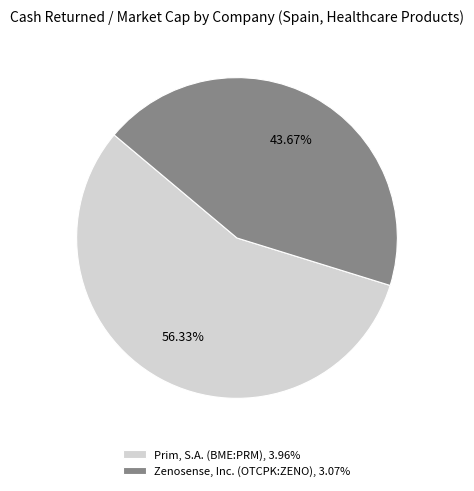

Does Prim, S.A. (BME:PRM) represent more than half of the total?

Yes